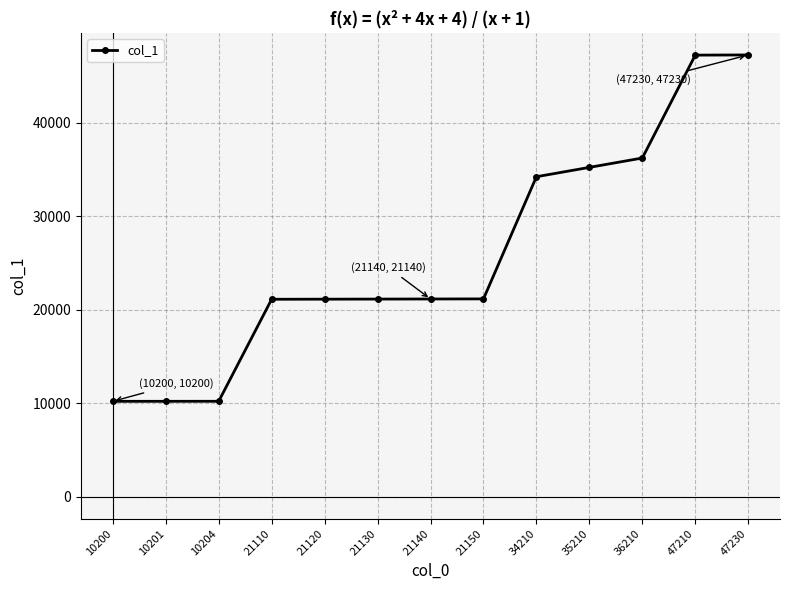

Approximately how many times larger is the value at 34210 compared to 10204?

3.4